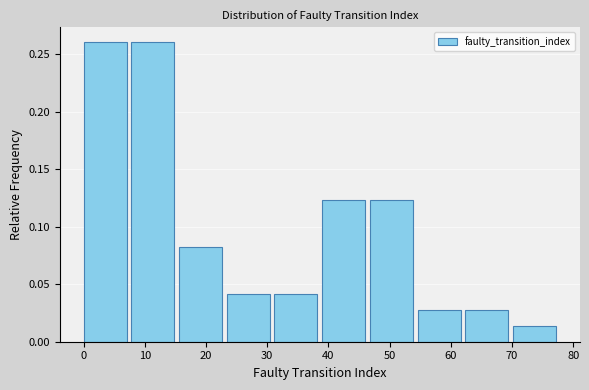

What is the height of the bar covering 54.6 to 62.4 on the x-axis? Neither the bar edges nor the heights are printed on the chart, so give them approximately, as read against the axes.

0.025